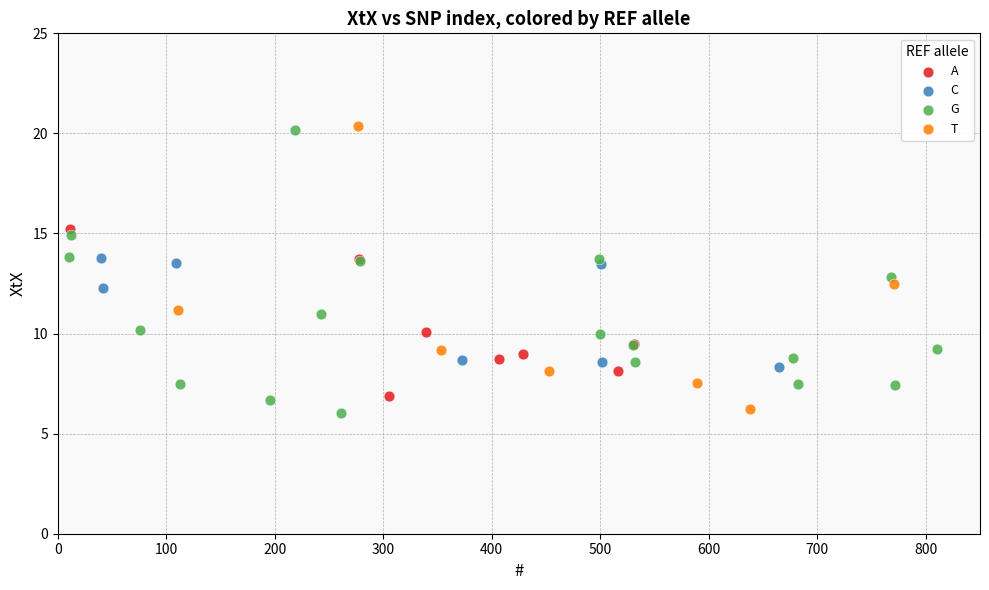

What are all the series names shown in the legend?

A, C, G, T